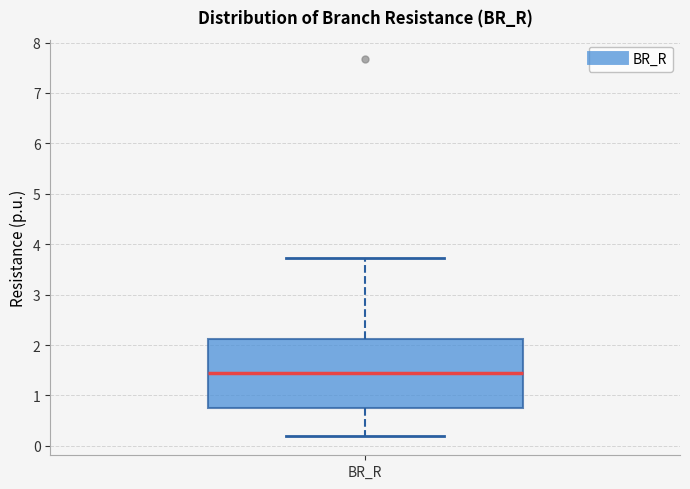

Where is the lower edge of the box for BR_R on the y-axis? The values are not printed on the chart, so give them approximately, as read against the axis.

0.7